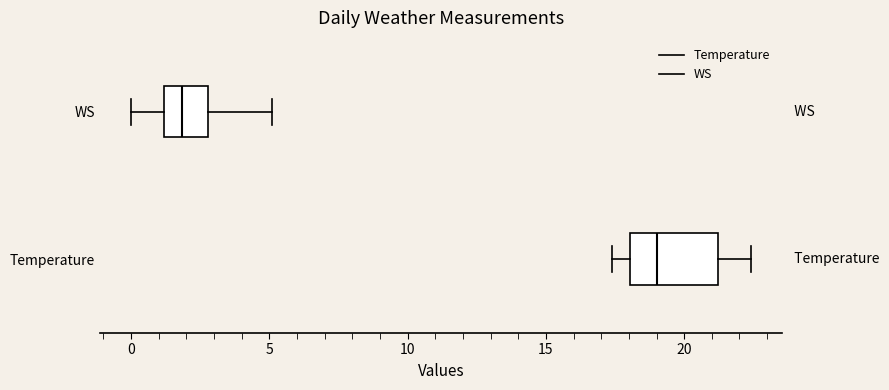

Reading bottom to top, transcribe this box plot: for each box, give where its median line is, the range the box spans, and where its two whiskers end, as read against the x-axis. The values are not printed on the chart, so give them approximately, as read against the axis.

Temperature: median 19.0, box 18.0 to 21.0, whiskers 17.5 to 22.5
WS: median 2.0, box 1.0 to 3.0, whiskers 0.0 to 5.0